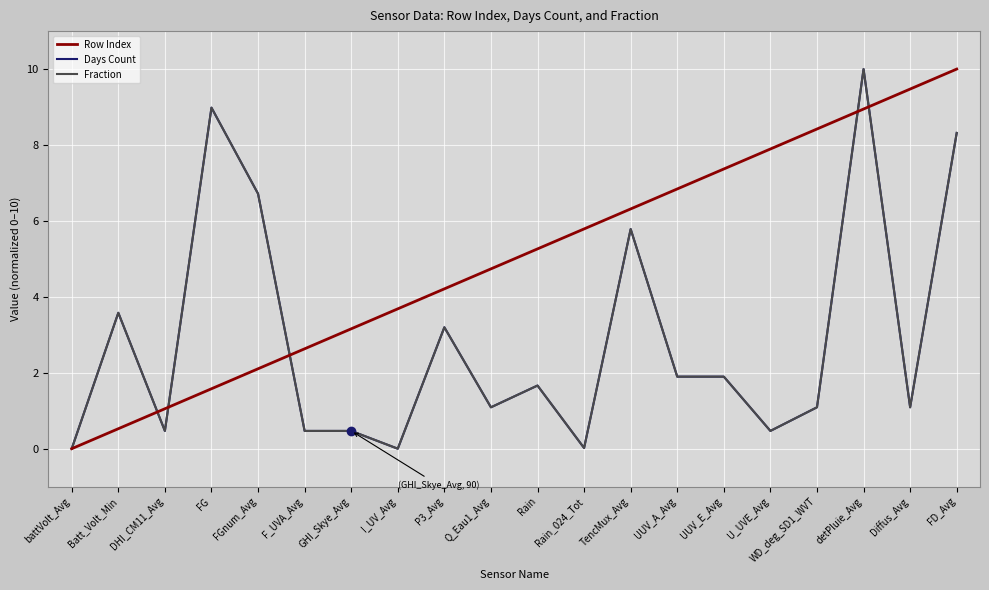

Is this an area chart (filled region under the line)?

No